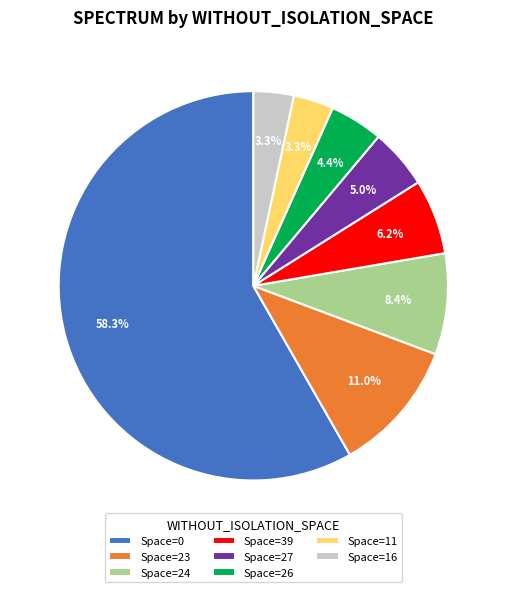

What is the largest slice in the pie chart?

Space=0